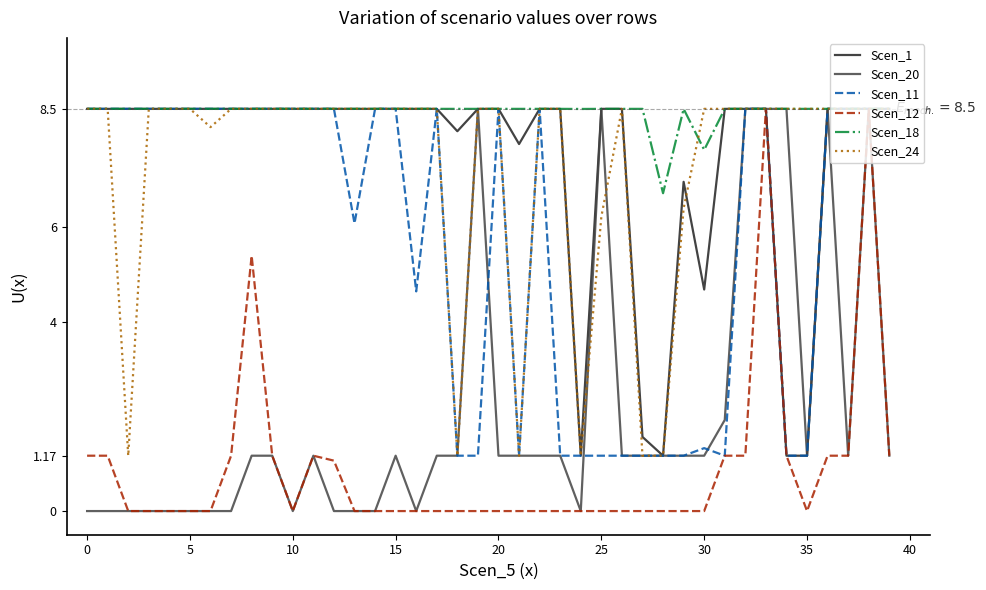

Which series has the largest total across all categories?

Scen_18